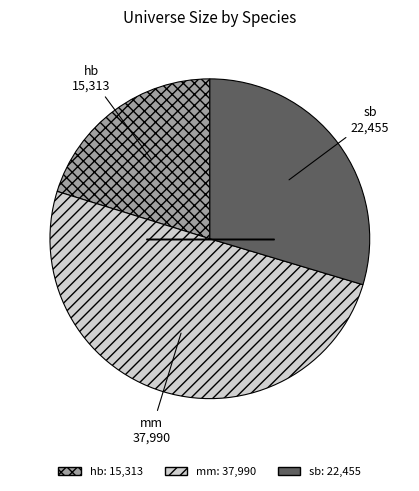

Is the sum of hb: 15,313 and mm: 37,990 greater than half?

Yes